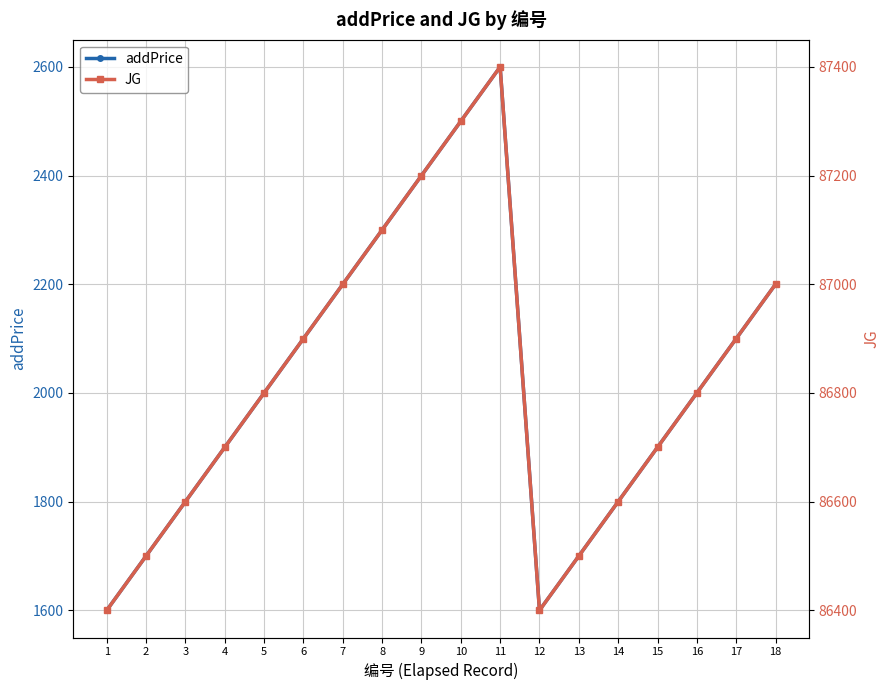

Which series has the widest spread of values?

addPrice